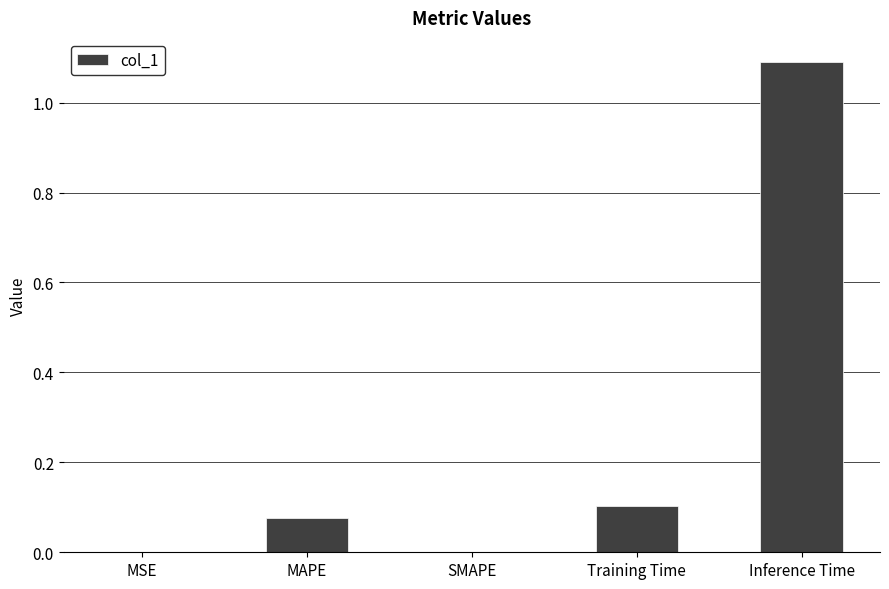

At which category does the chart reach its peak across all series?

Inference Time